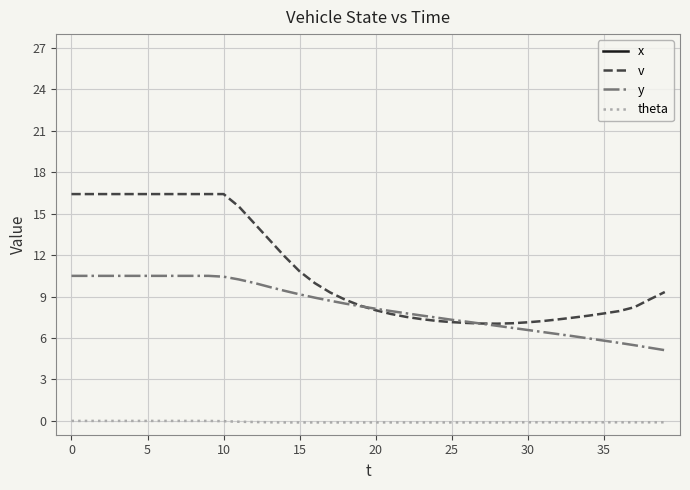

Is the value of x at 13 greater than the value of v at 37?

Yes